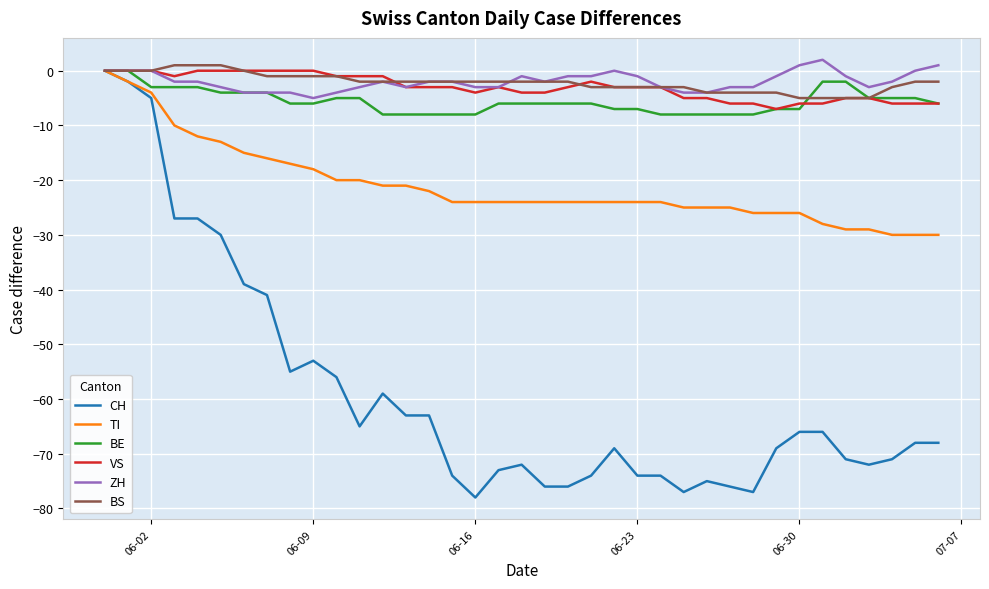

Which series has the widest spread of values?

CH